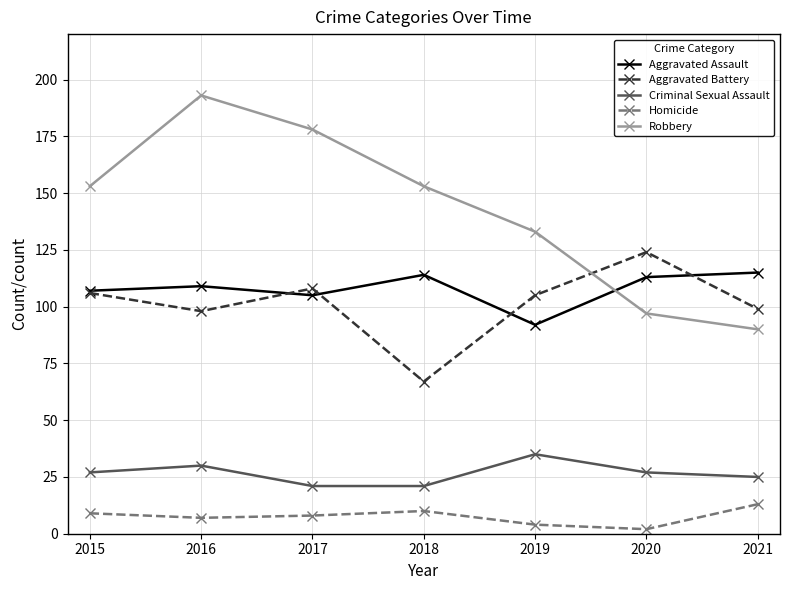

What is the greatest value displayed?

193